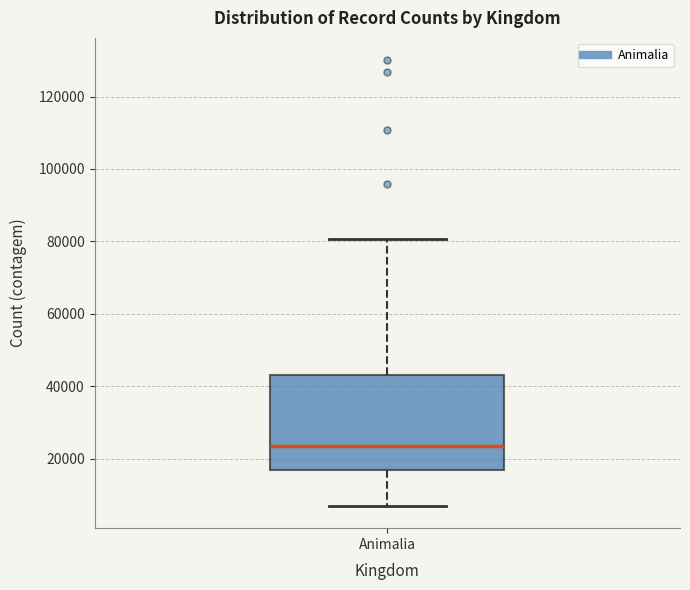

Transcribe this box plot: give where the median line is, the range the box spans, and where the two whiskers end, as read against the y-axis. The values are not printed on the chart, so give them approximately, as read against the axis.

median 24000, box 16000 to 44000, whiskers 6000 to 80000